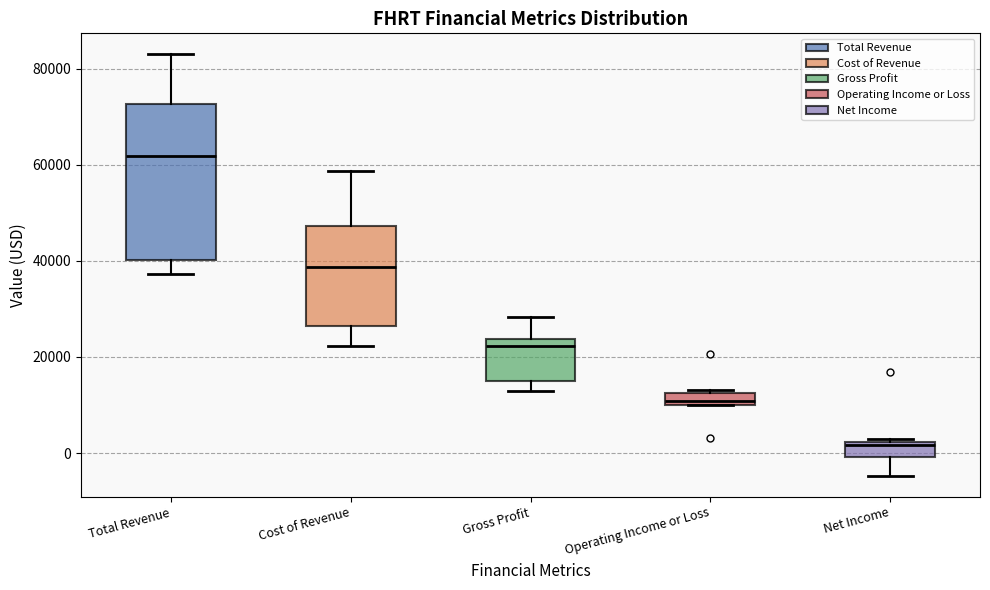

Where does the lower whisker of the box for Total Revenue end on the y-axis? The values are not printed on the chart, so give them approximately, as read against the axis.

38000